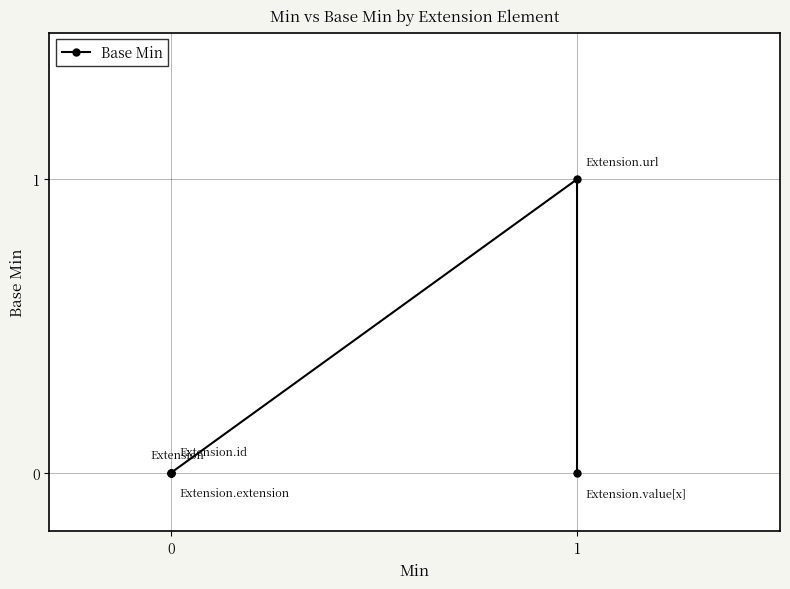

Rank the categories by value from highest to lowest.

1, 0, 0, 0, 1